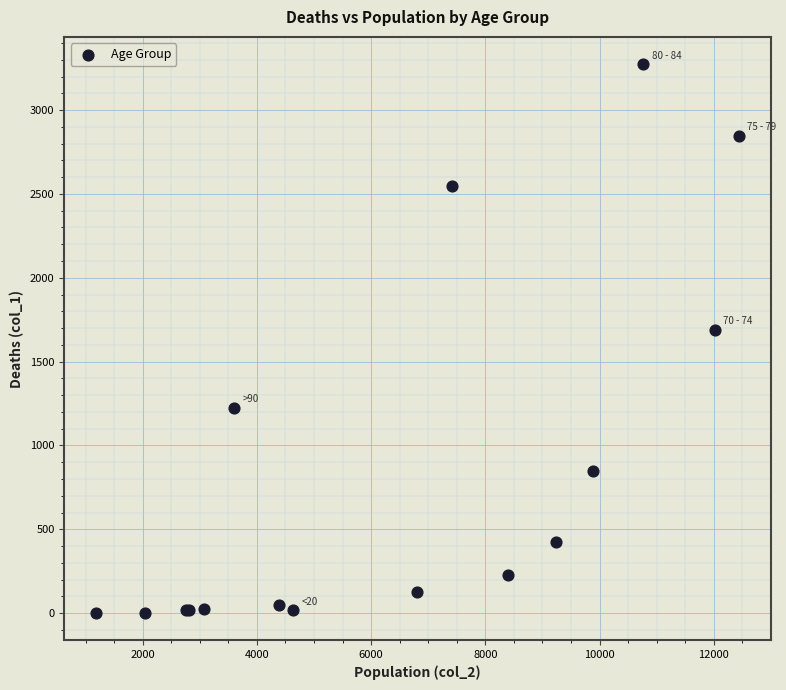

What Y value in the scatter plot is closest to 1638?

1690